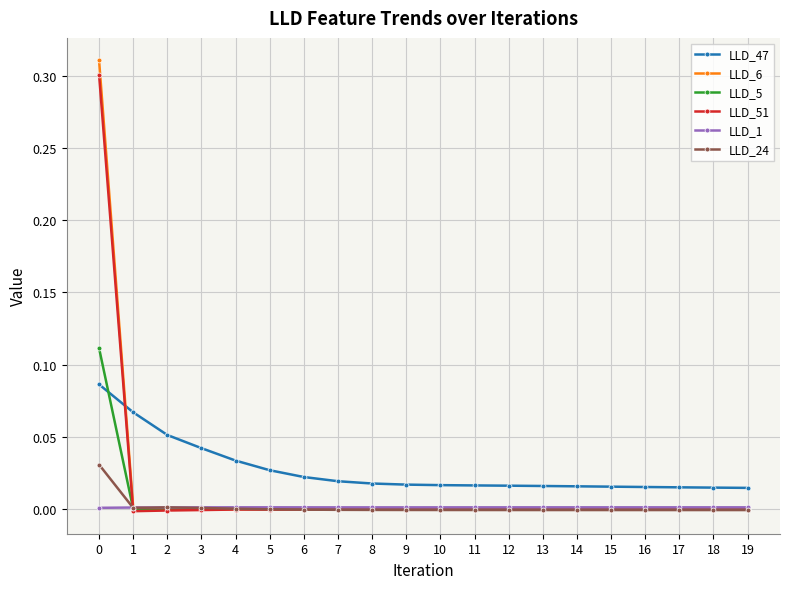

Does the chart display data point markers on the line(s)?

Yes